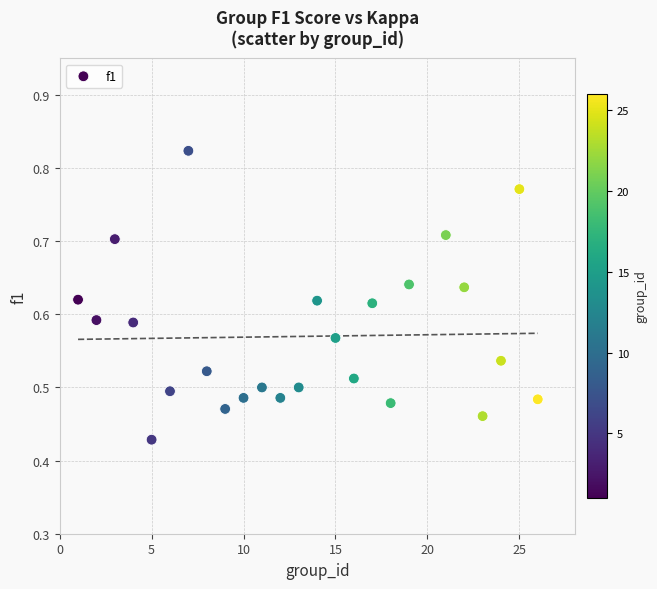

What is the range of X values (max minus min)?

25.0